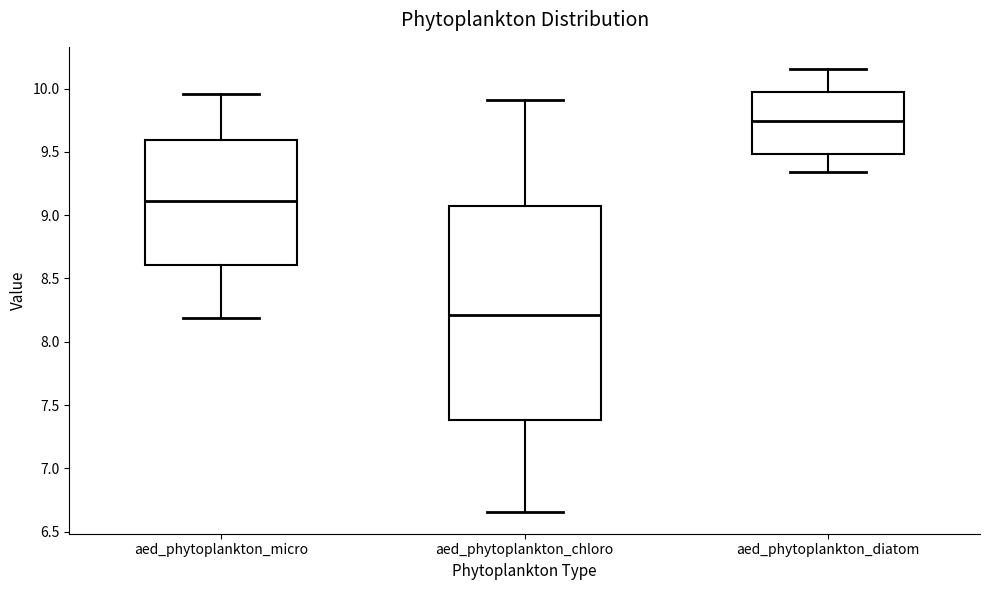

Which box has the highest median line?

aed_phytoplankton_diatom